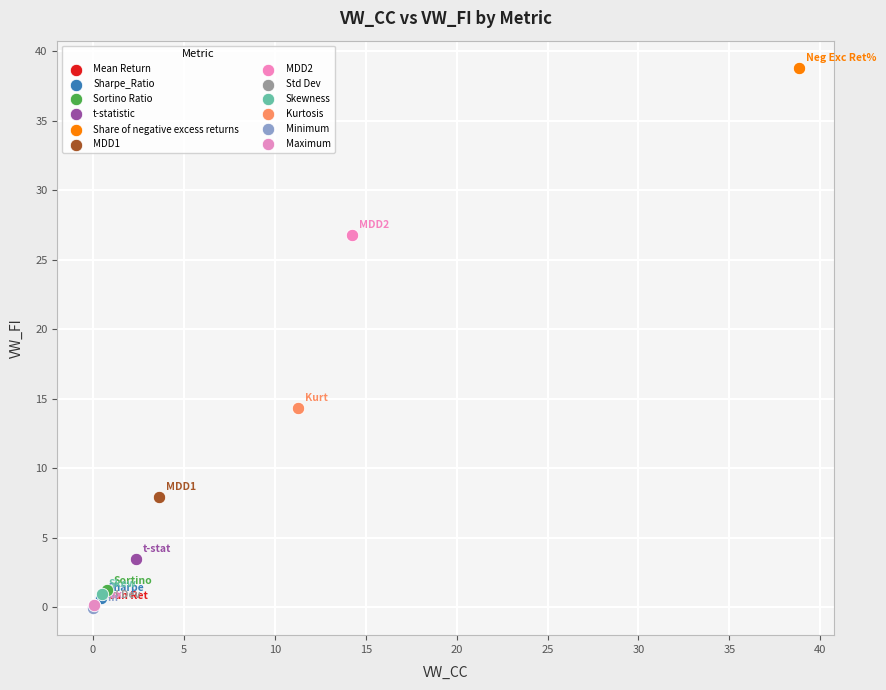

Which series contains the highest Y value?

Share of negative excess returns